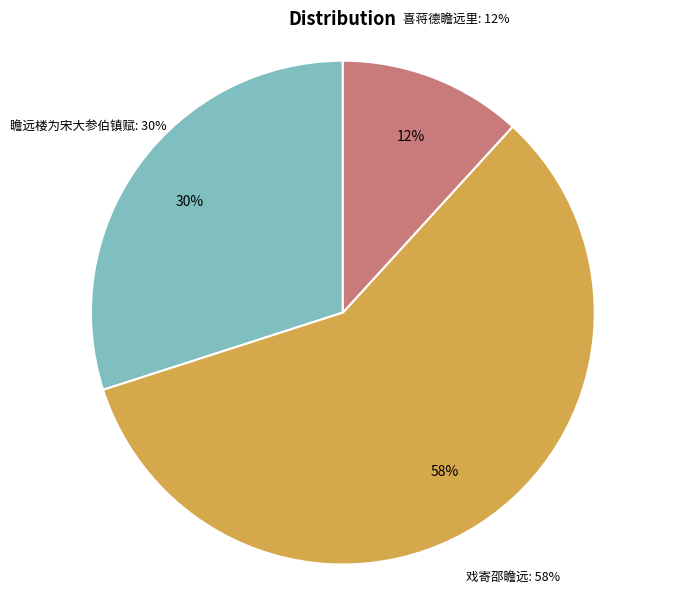

To the nearest percent, what is the average slice percentage?

33%